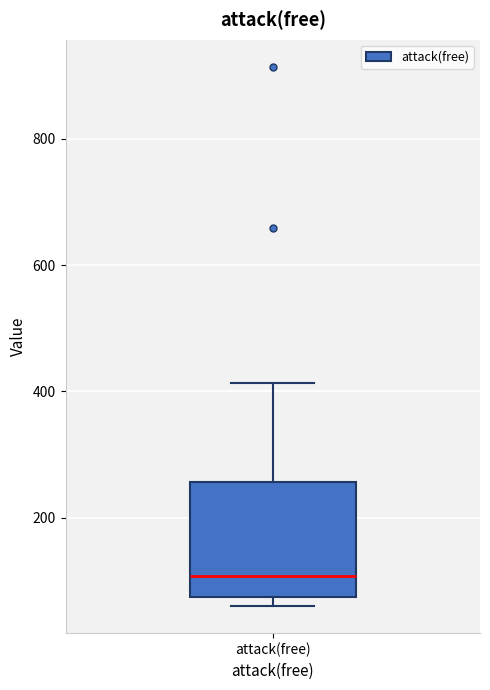

Read this box plot against the y-axis: the position of the median line, the range covered by the box, and the ends of both whiskers. The values are not printed on the chart, so give them approximately, as read against the axis.

median 100, box 80 to 260, whiskers 60 to 420